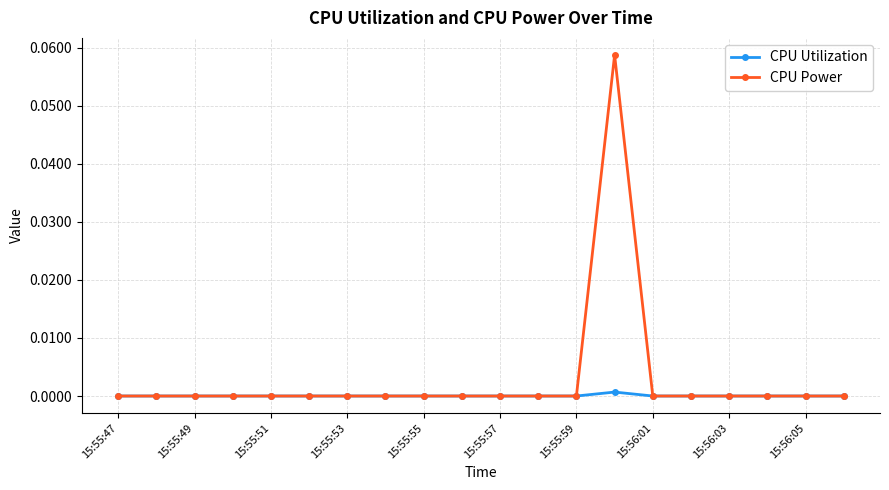

Rank the series by their average value, from lowest to highest.

CPU Utilization, CPU Power